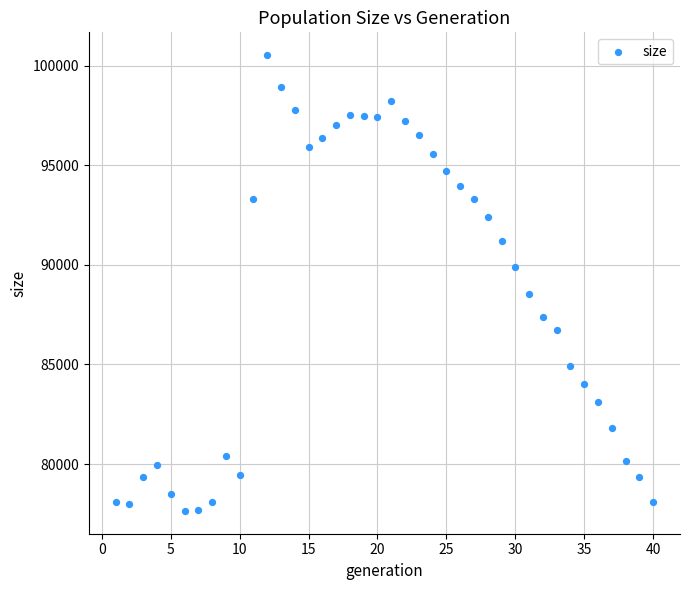

What Y value in the scatter plot is closest to 89091?

88543